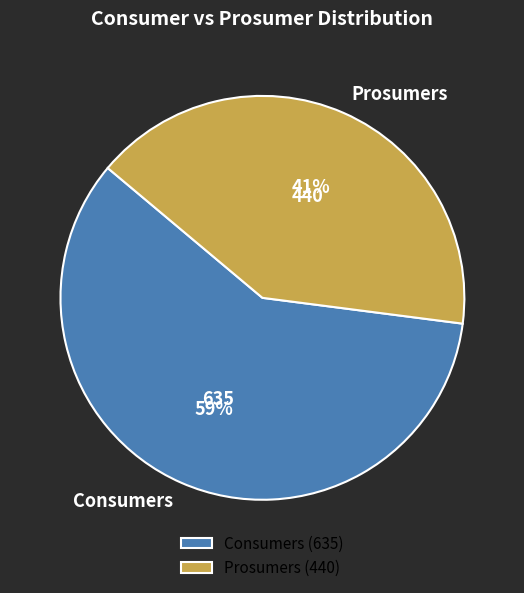

Which category has the biggest portion of the pie?

Consumers